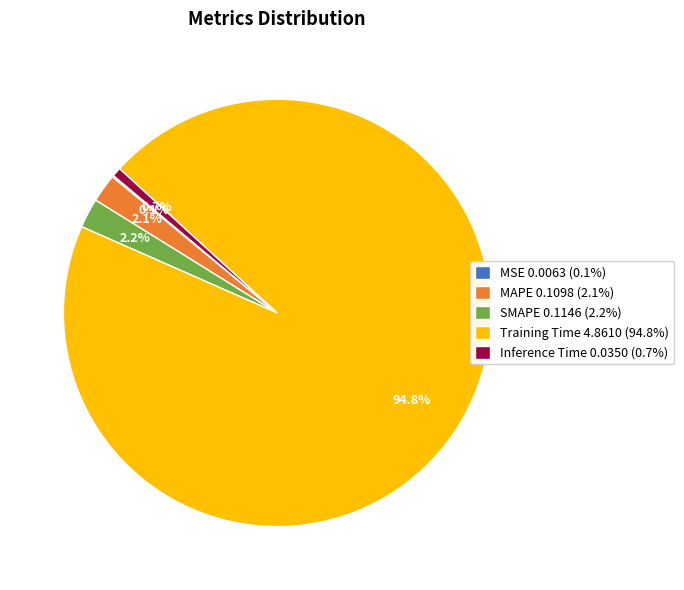

Is the sum of SMAPE 0.1146 (2.2%) and Training Time 4.8610 (94.8%) greater than half?

Yes